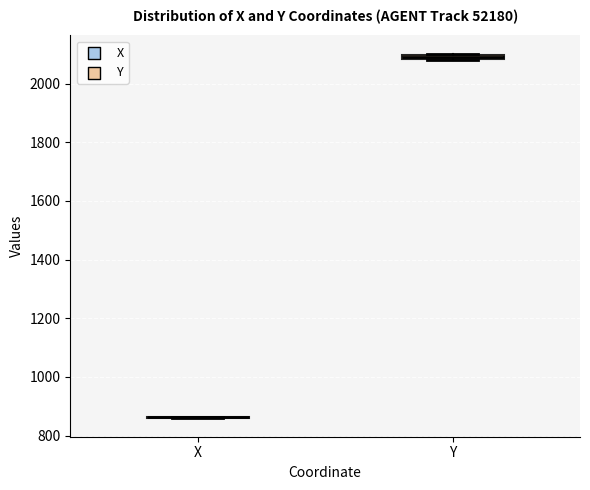

Where is the upper edge of the box for Y on the y-axis? The values are not printed on the chart, so give them approximately, as read against the axis.

2100